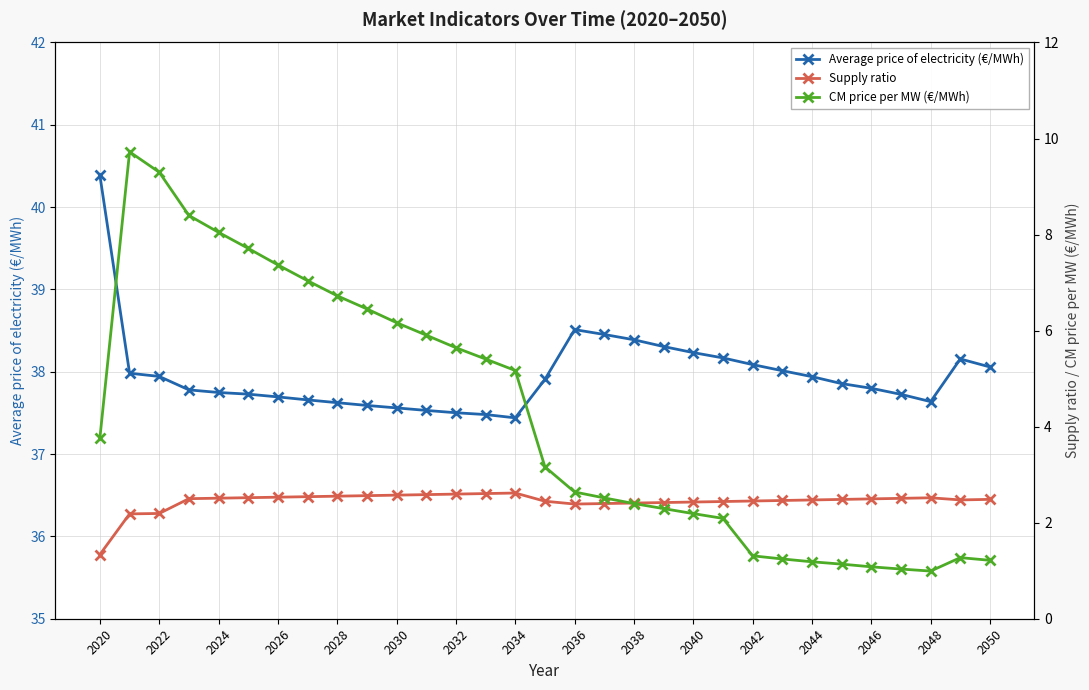

The Average price of electricity (€/MWh) series shows 18.4 at 2036. True or false?

False